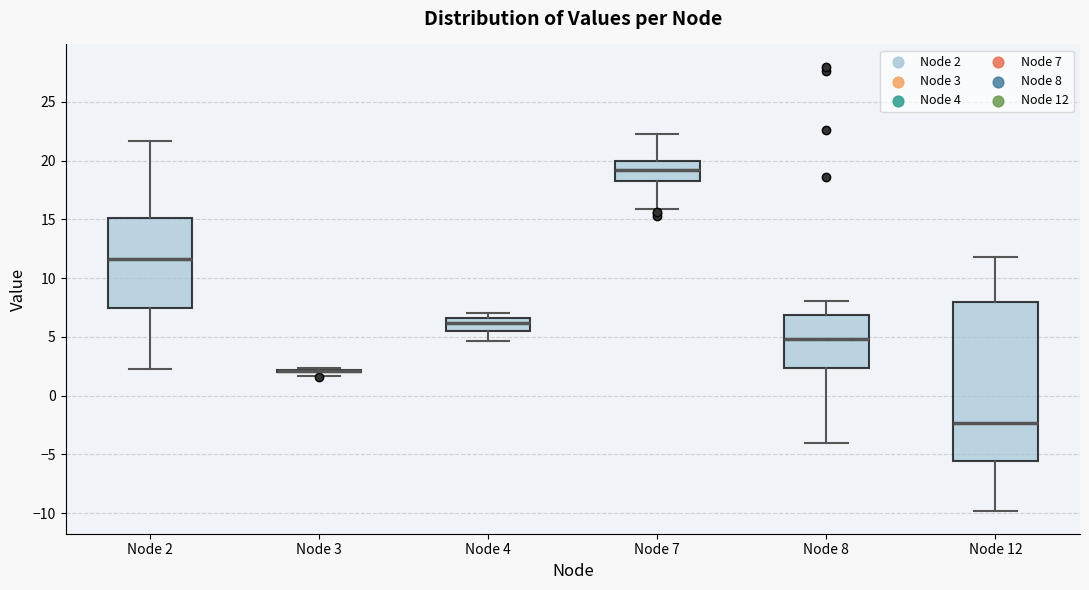

Which box is the tallest, from its lower edge to its upper edge?

Node 12